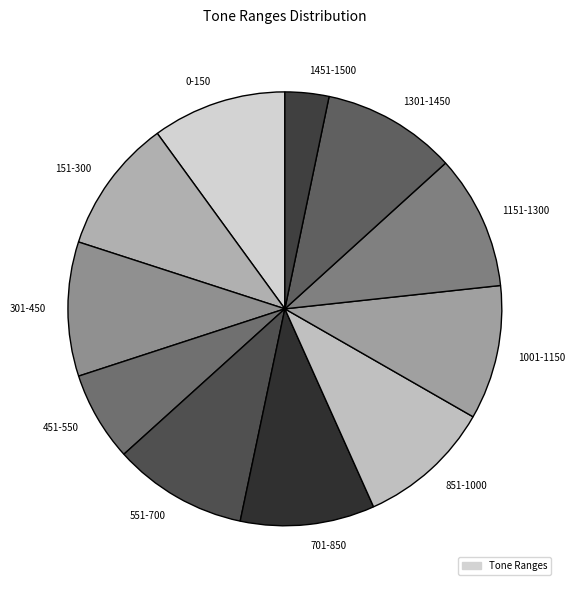

Is there any slice that represents more than half of the pie?

No